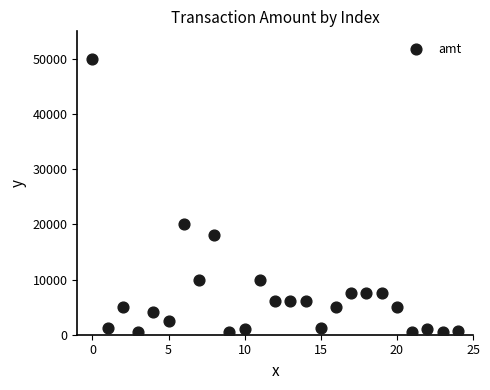

What Y value in the scatter plot is closest to 25249?

20000